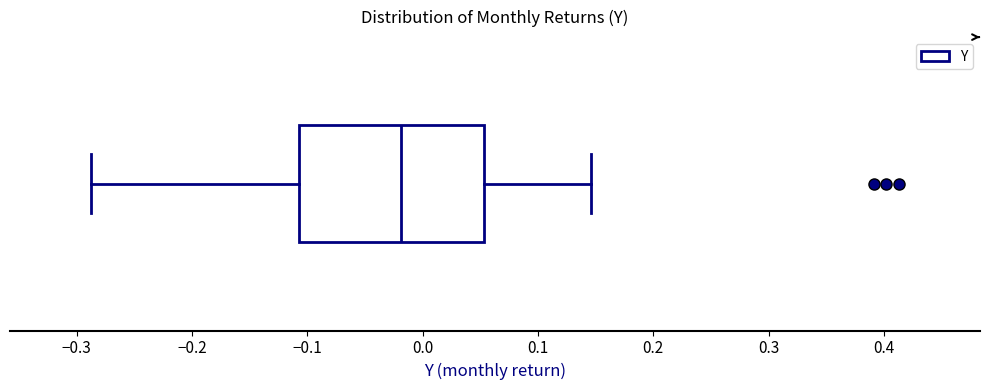

Where does the left whisker of the box end on the x-axis? The values are not printed on the chart, so give them approximately, as read against the axis.

-0.29